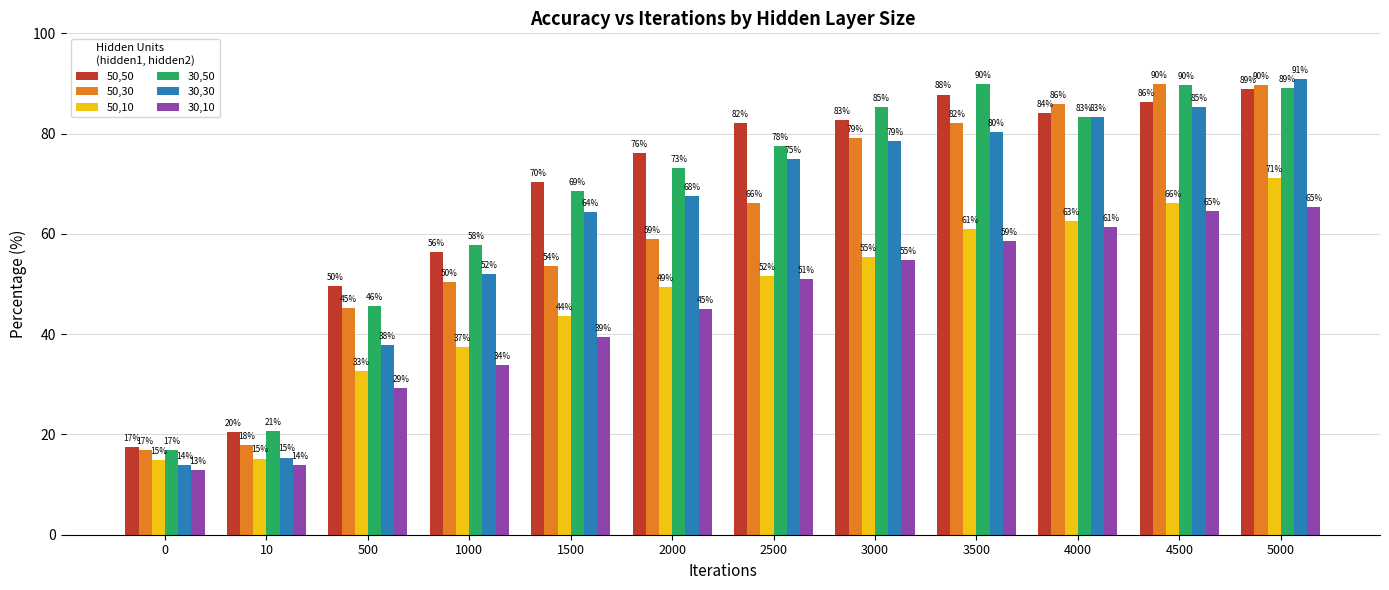

What is the value of the 50,30 bar at the 7th from the left?

66.2